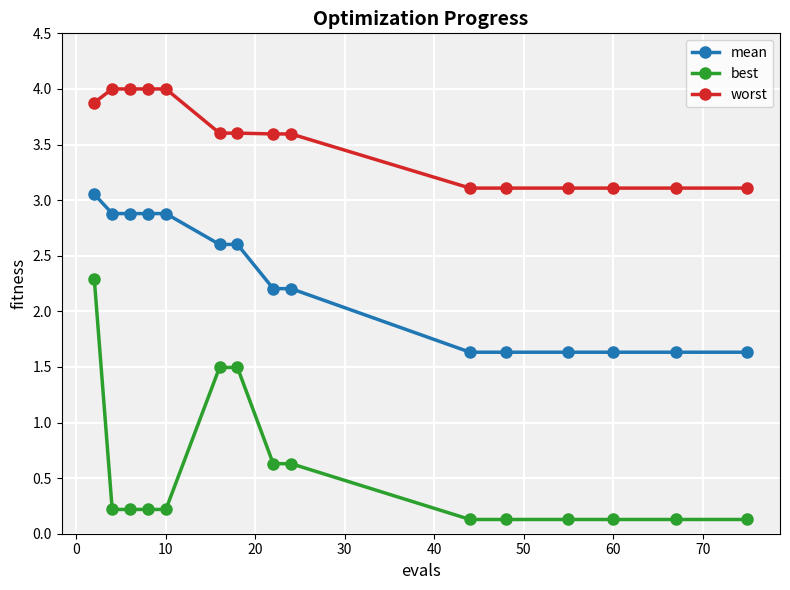

At how many categories does at least one series exceed 2?

15